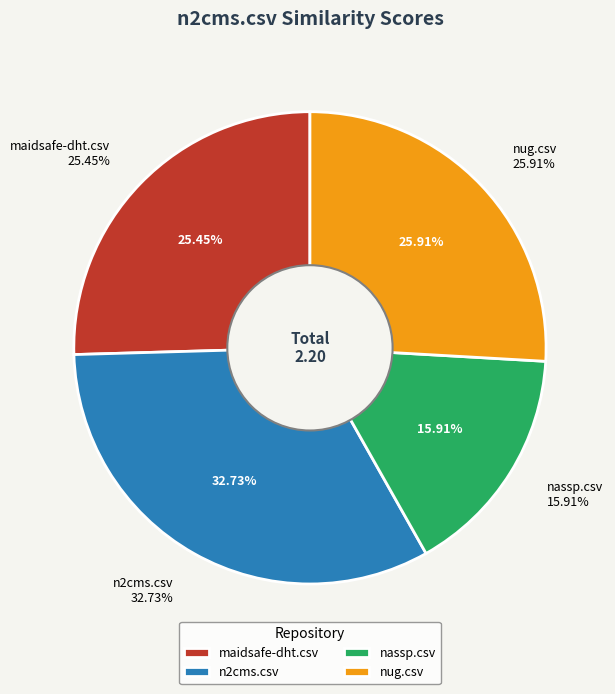

True or false: nassp.csv accounts for 9% of the total.

False